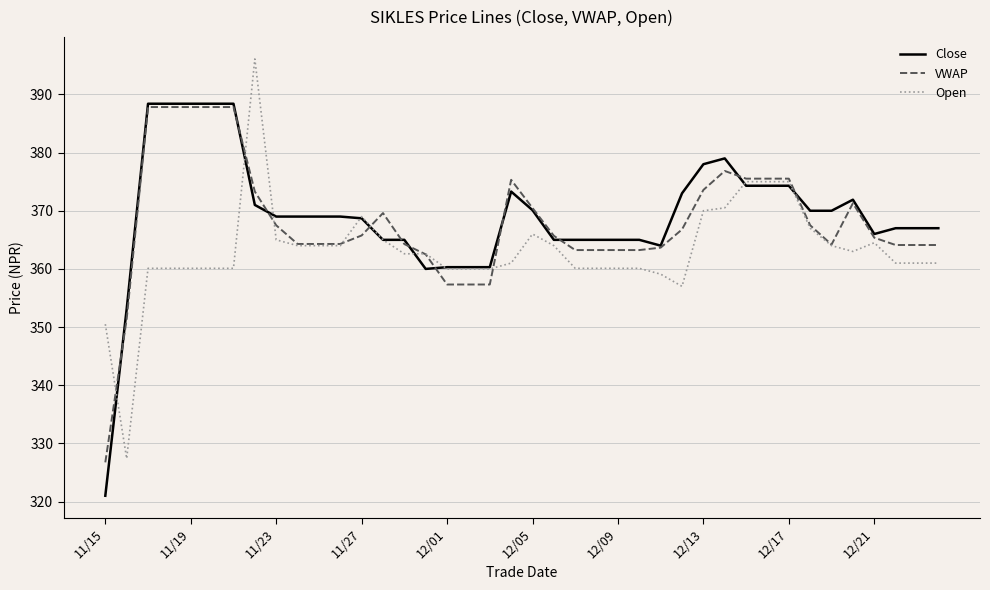

What is the maximum value shown in the chart?

396.1